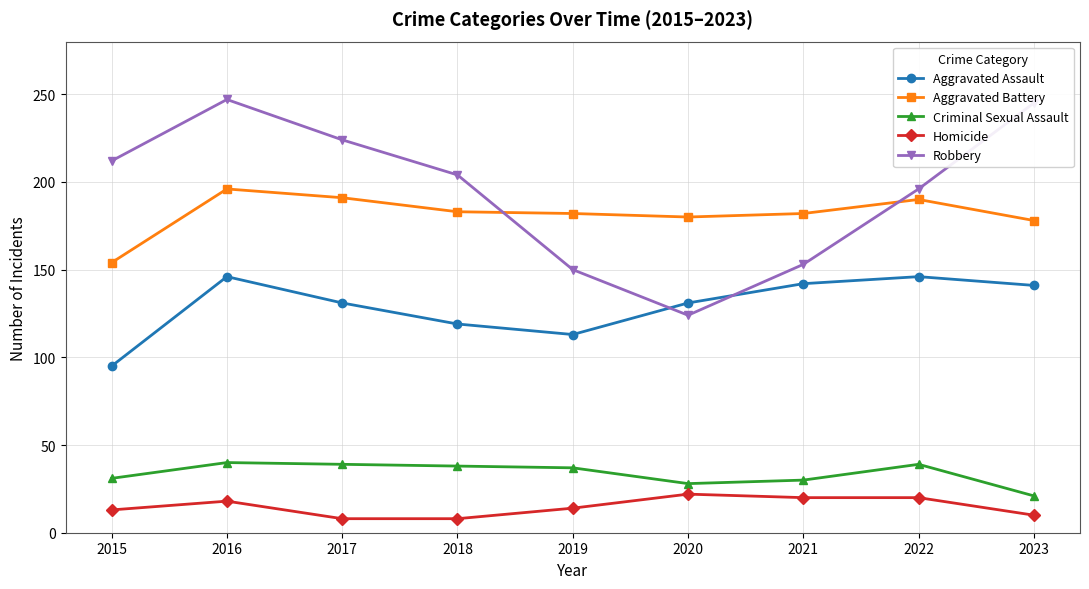

Which series has the largest total across all categories?

Robbery